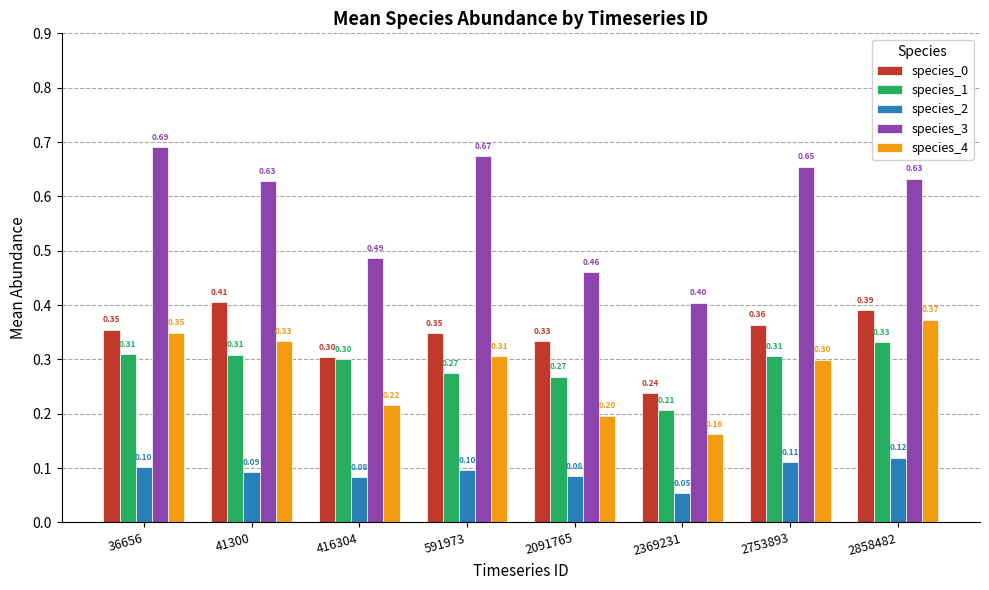

The species_1 series shows 0.3 at 2753893. True or false?

True